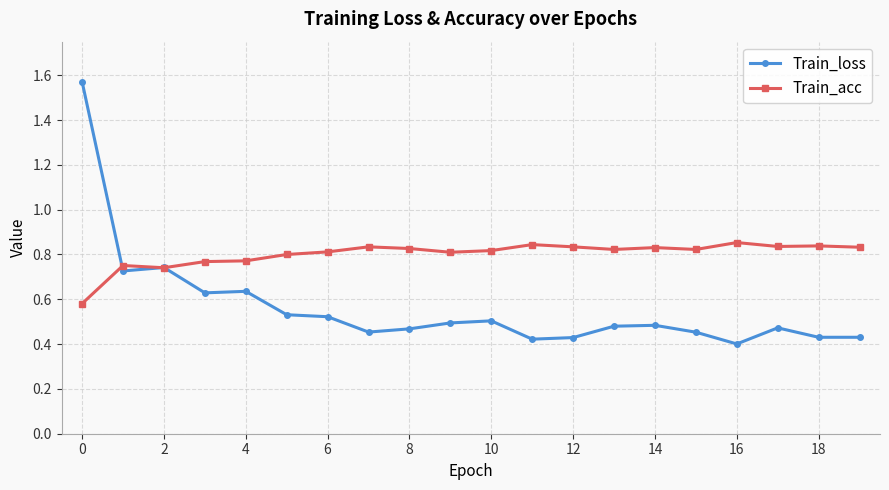

Count the Train_acc values in the range 0 to 1.

20